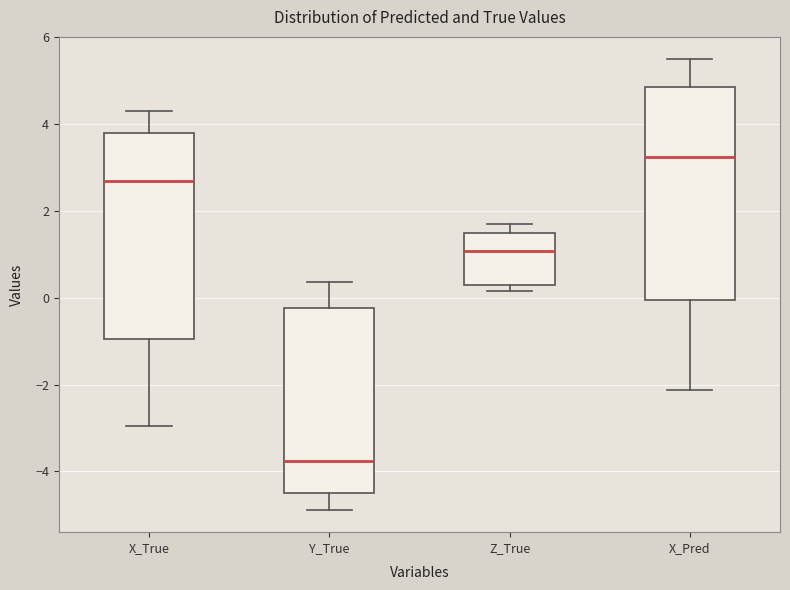

Reading left to right, read every box against the y-axis: the position of its median line, the range the box covers, and the ends of its whiskers. The values are not printed on the chart, so give them approximately, as read against the axis.

X_True: median 2.6, box -1.0 to 3.8, whiskers -3.0 to 4.2
Y_True: median -3.8, box -4.6 to -0.2, whiskers -4.8 to 0.4
Z_True: median 1.0, box 0.2 to 1.4, whiskers 0.2 (just below the box's lower edge) to 1.6
X_Pred: median 3.2, box 0.0 to 4.8, whiskers -2.2 to 5.4